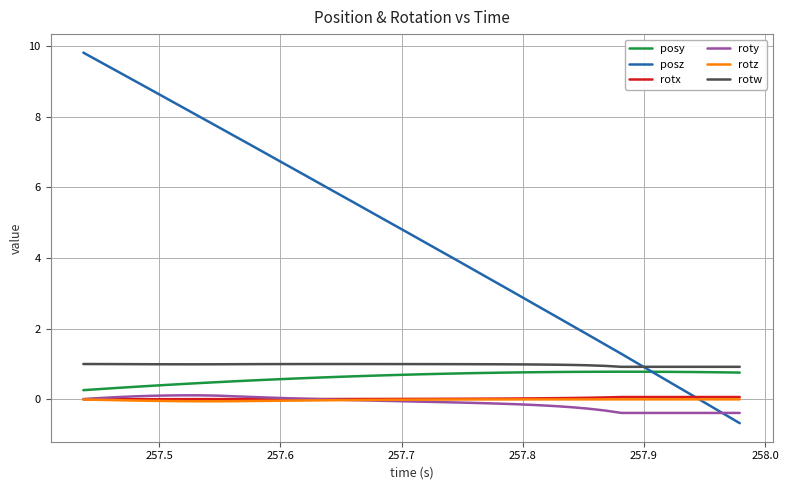

Which series has the largest total across all categories?

posz